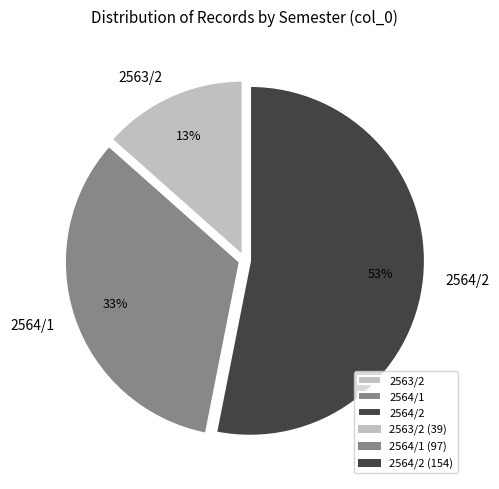

True or false: 2564/1 accounts for 59% of the total.

False